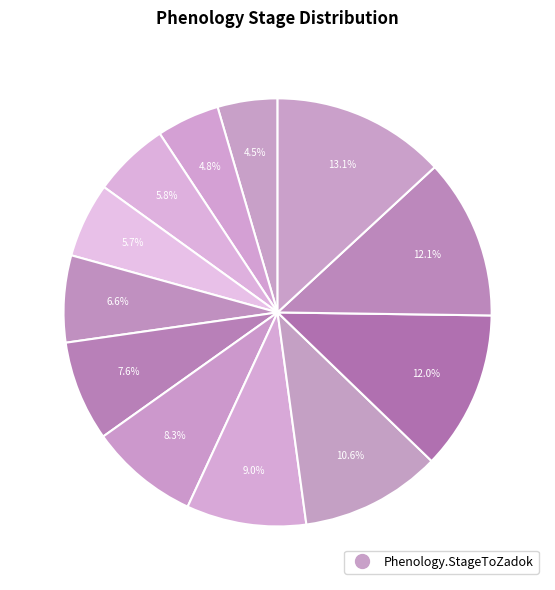

Count the number of slices in the pie.

12